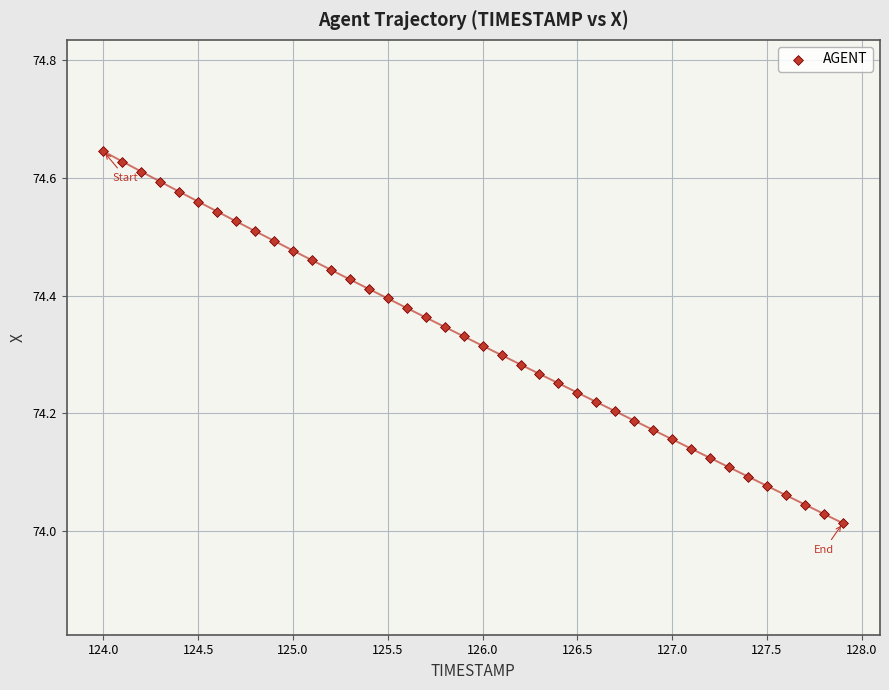

What is the range of X values (max minus min)?

3.9